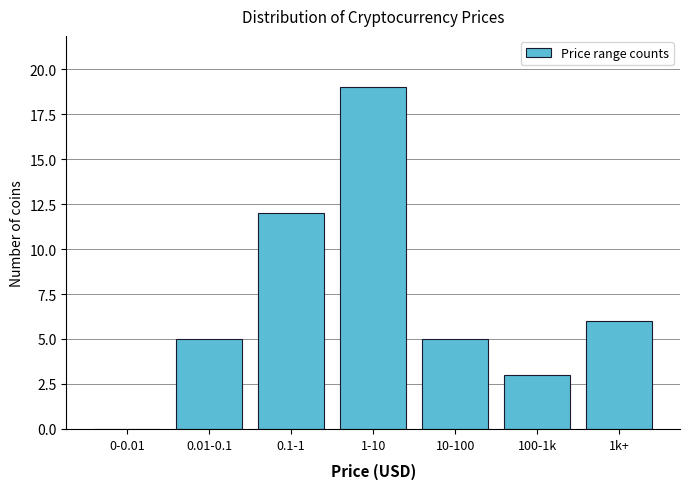

Reading left to right, extract all data points from this chart.

0-0.01=0	0.01-0.1=5	0.1-1=12	1-10=19	10-100=5	100-1k=3	1k+=6